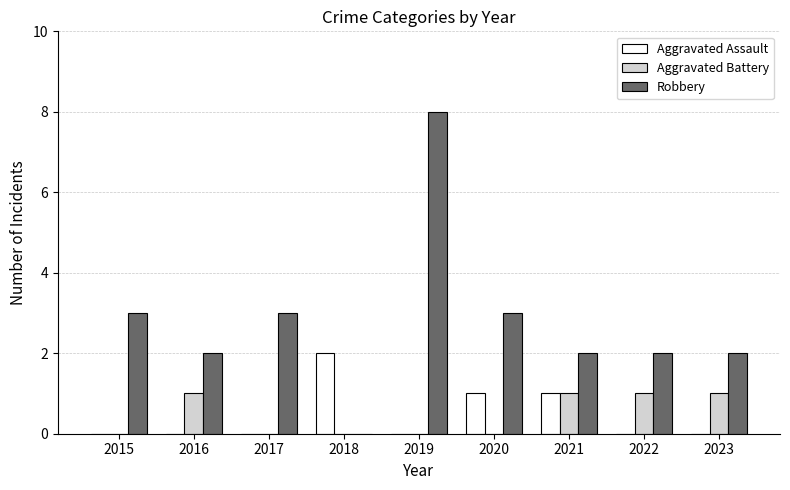

Is it true that Robbery equals 3 at 2023?

False